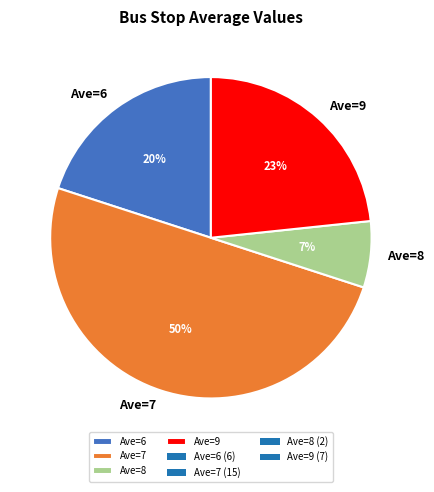

Combined, do Ave=9 and Ave=6 account for over 50%?

No